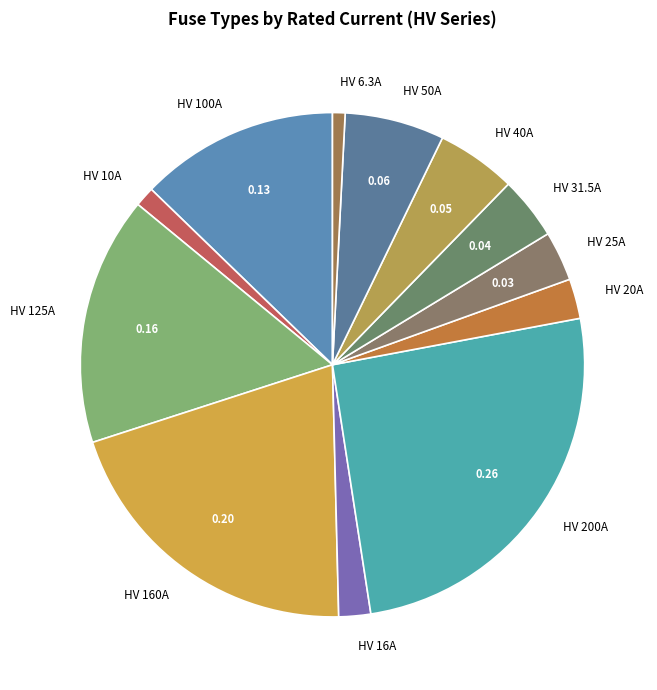

Is the sum of HV 20A and HV 160A greater than half?

No